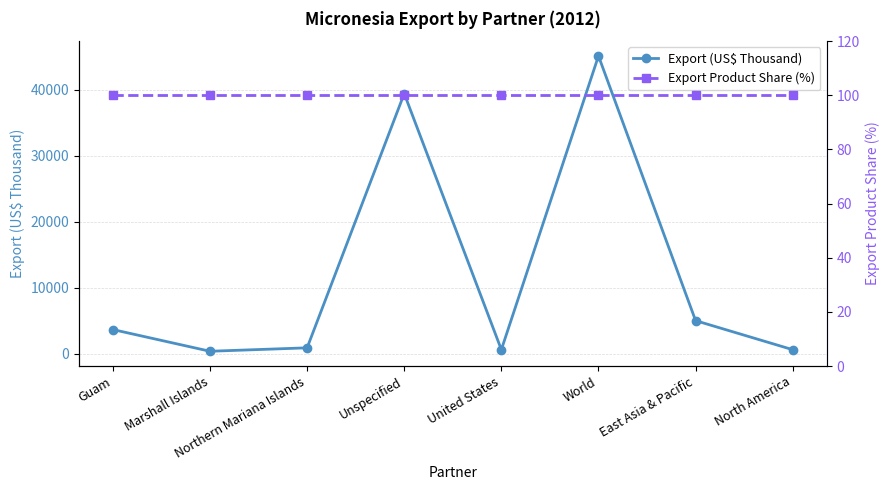

What are all the series names shown in the legend?

Export (US$ Thousand), Export Product Share (%)